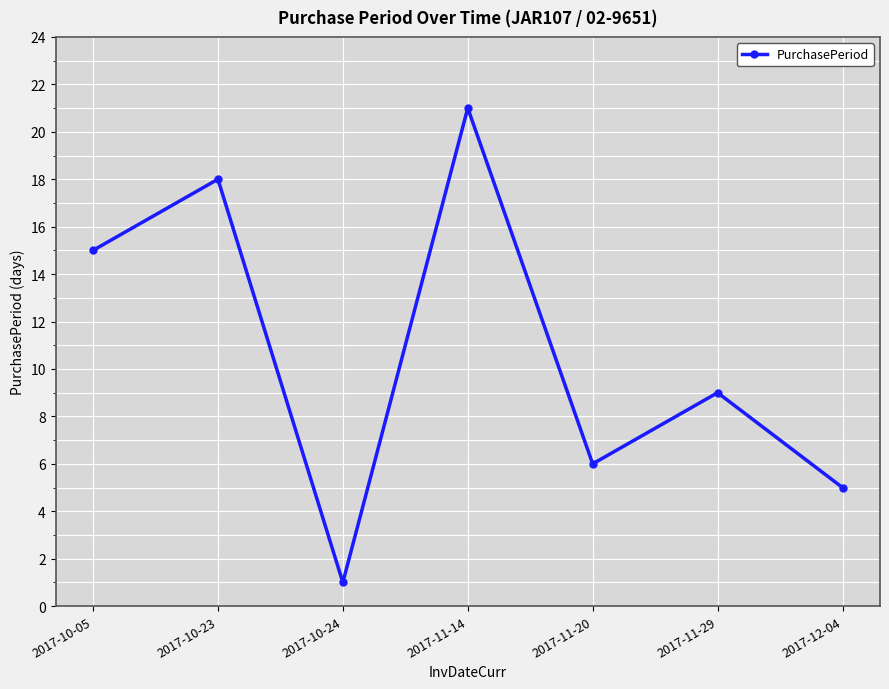

How many data points are less than 9?

3